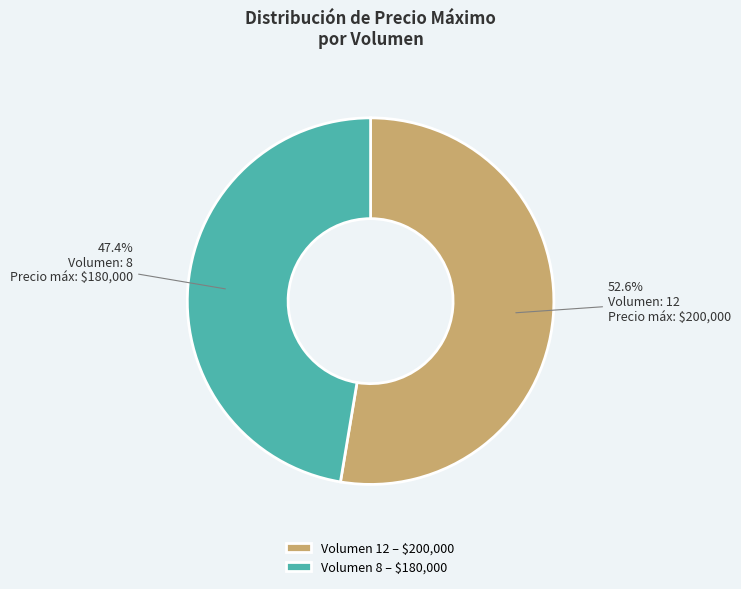

Rank the categories by value from highest to lowest.

Volumen 12 – $200,000, Volumen 8 – $180,000